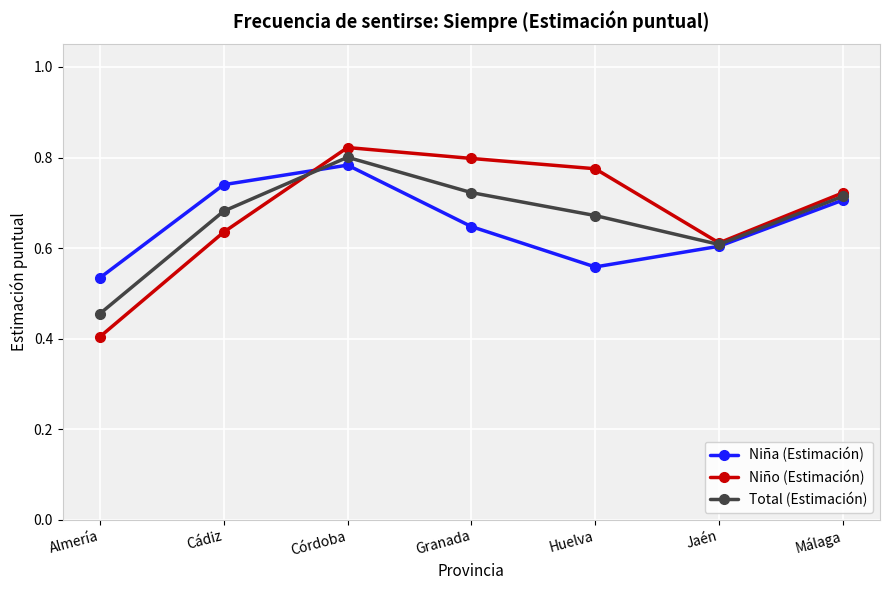

Between Cádiz and Granada, which series saw the biggest shift?

Niño (Estimación)